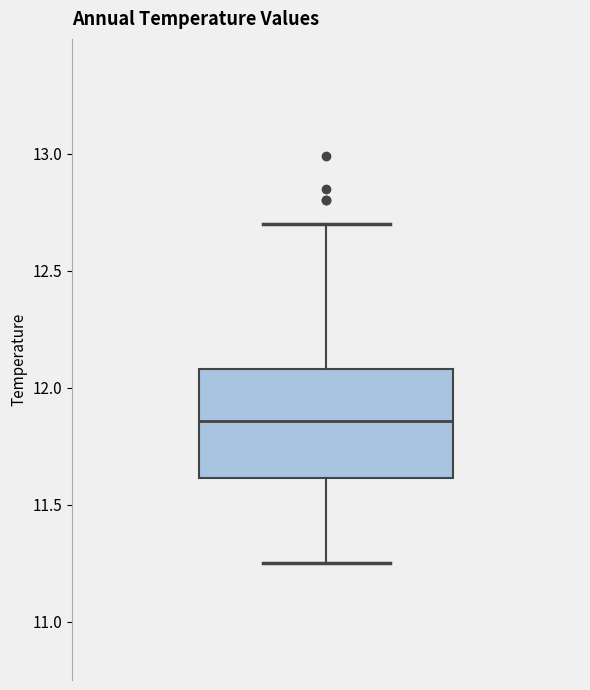

Read this box plot against the y-axis: the position of the median line, the range covered by the box, and the ends of both whiskers. The values are not printed on the chart, so give them approximately, as read against the axis.

median 11.85, box 11.60 to 12.10, whiskers 11.25 to 12.70